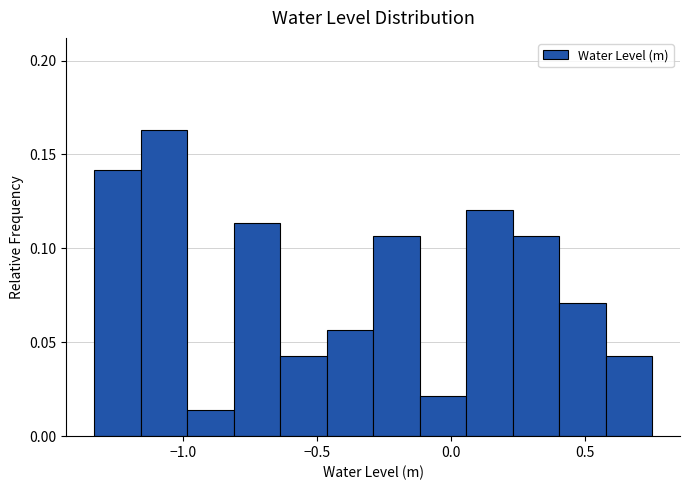

Around what value on the x-axis is the tallest bar? Give the approximate position of its centre, as read against the axis.

-1.05